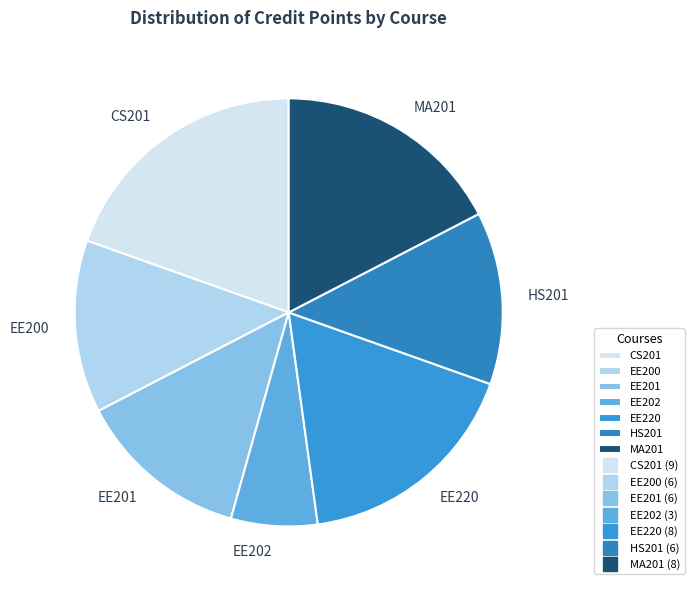

Which category has the smallest portion of the pie?

EE202